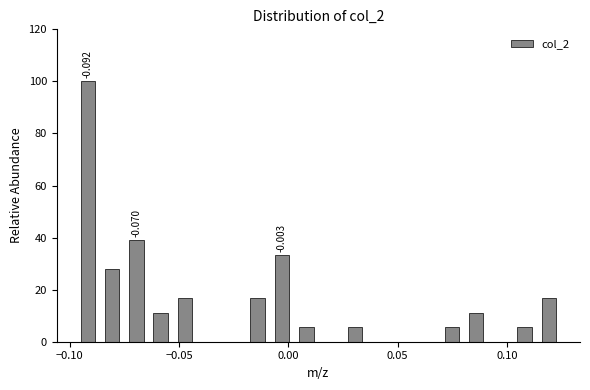

Read against the x-axis, roughly where is the centre of the tallest bar?

-0.090